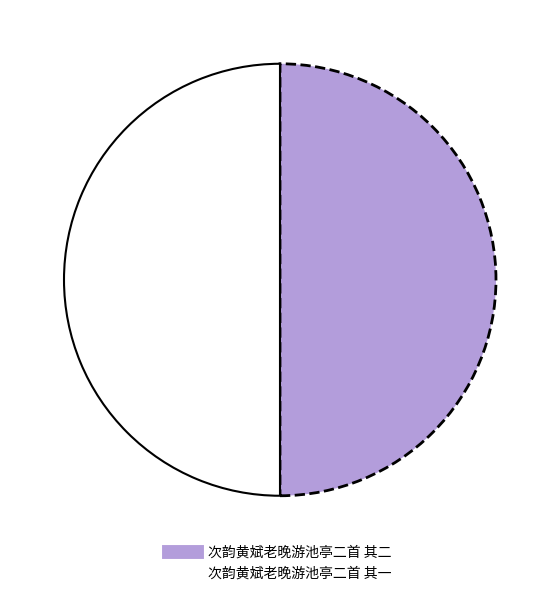

The 次韵黄斌老晚游池亭二首 其二 slice represents 36% of the pie. True or false?

False